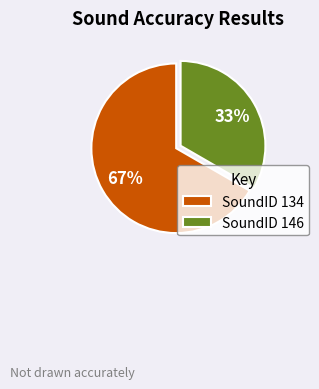

What percentage is the SoundID 134 slice, to the nearest percent?

67%